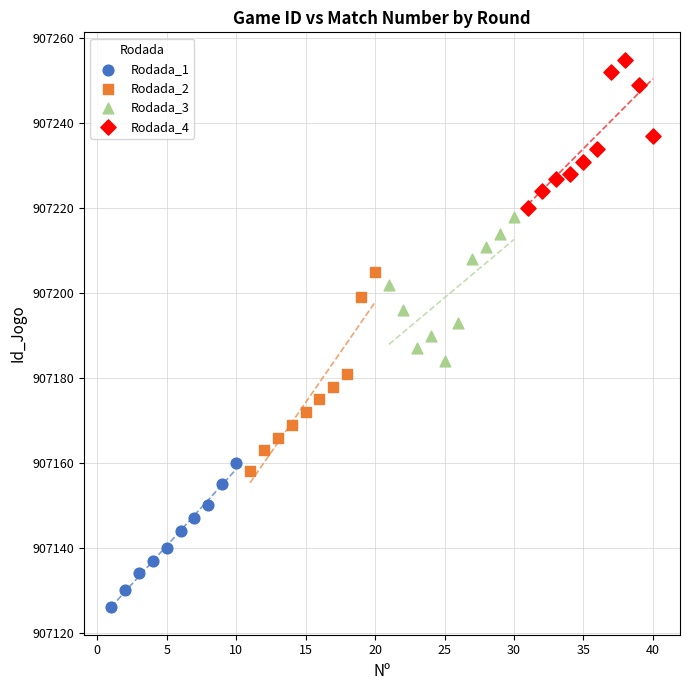

Which series contains the lowest Y value?

Rodada_1